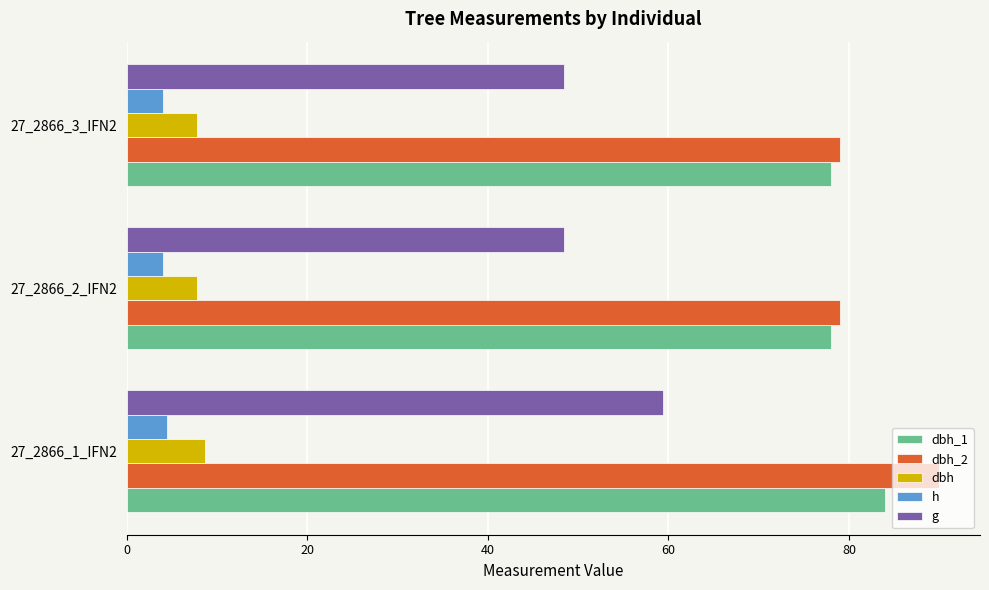

At which category is the sum across all series the highest?

27_2866_1_IFN2